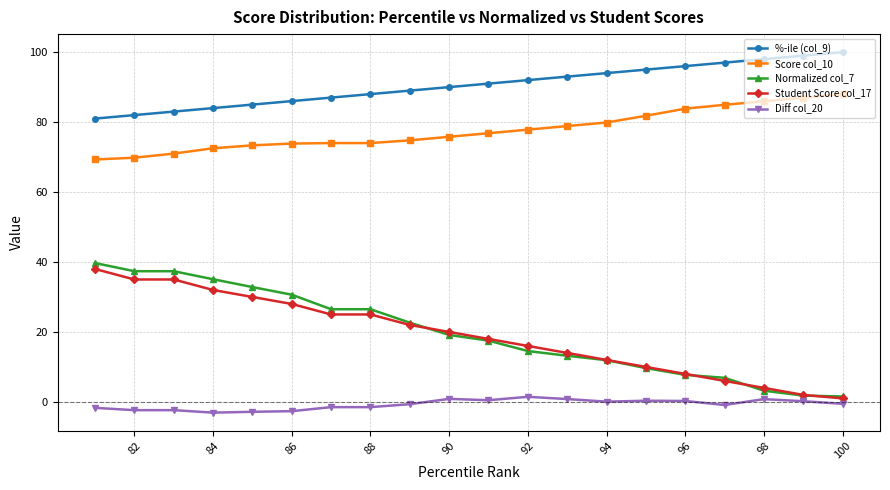

Is the value of Normalized col_7 at 92 greater than the value of %-ile (col_9) at 90?

No